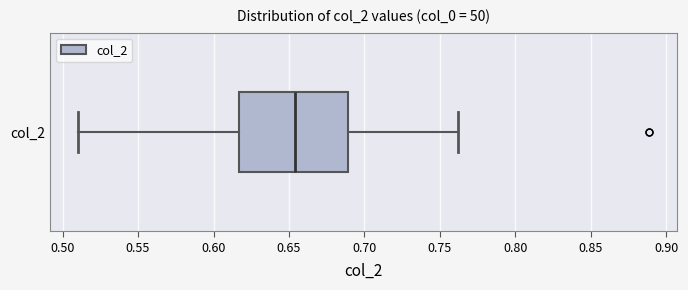

Transcribe this box plot: give where the median line is, the range the box spans, and where the two whiskers end, as read against the x-axis. The values are not printed on the chart, so give them approximately, as read against the axis.

median 0.655, box 0.615 to 0.690, whiskers 0.510 to 0.760